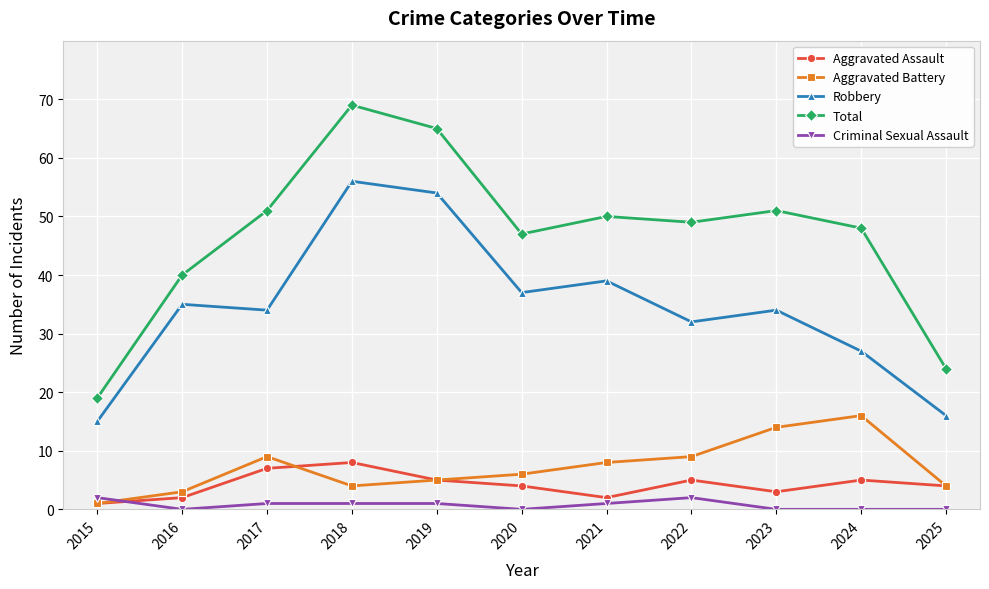

Reading right to left, list all the values displayed in this chart.

Aggravated Assault: 2025=4	2024=5	2023=3	2022=5	2021=2	2020=4	2019=5	2018=8	2017=7	2016=2	2015=1
Aggravated Battery: 2025=4	2024=16	2023=14	2022=9	2021=8	2020=6	2019=5	2018=4	2017=9	2016=3	2015=1
Robbery: 2025=16	2024=27	2023=34	2022=32	2021=39	2020=37	2019=54	2018=56	2017=34	2016=35	2015=15
Total: 2025=24	2024=48	2023=51	2022=49	2021=50	2020=47	2019=65	2018=69	2017=51	2016=40	2015=19
Criminal Sexual Assault: 2025=0	2024=0	2023=0	2022=2	2021=1	2020=0	2019=1	2018=1	2017=1	2016=0	2015=2